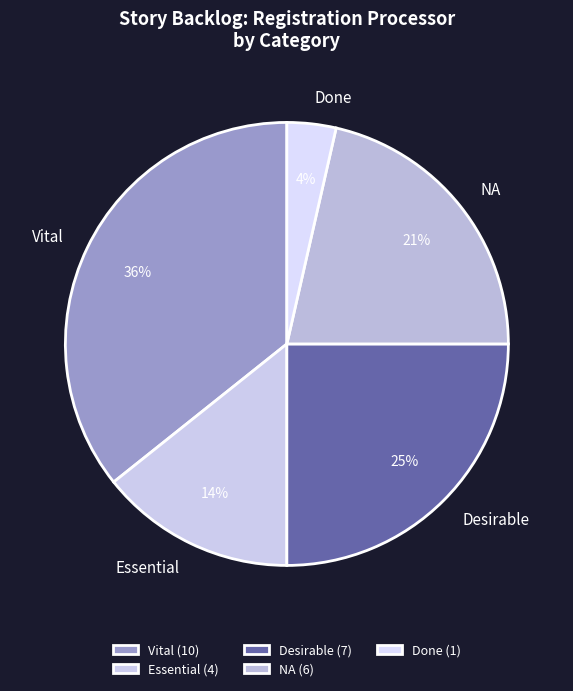

How many slices are in this pie chart?

5